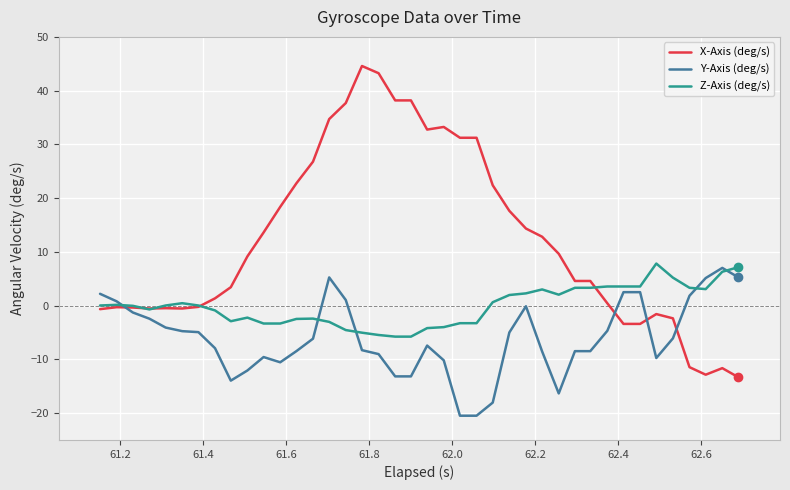

What is the difference between the maximum and minimum values in the X-Axis (deg/s) series?

57.9